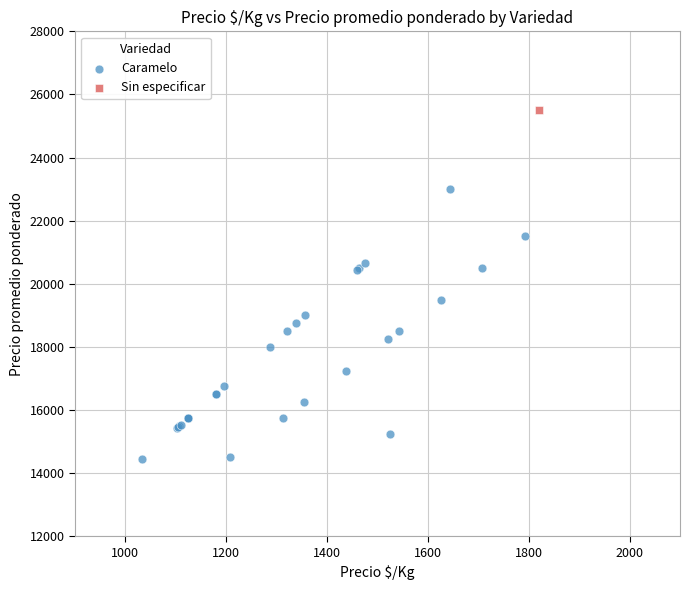

What are all the series names shown in the legend?

Caramelo, Sin especificar